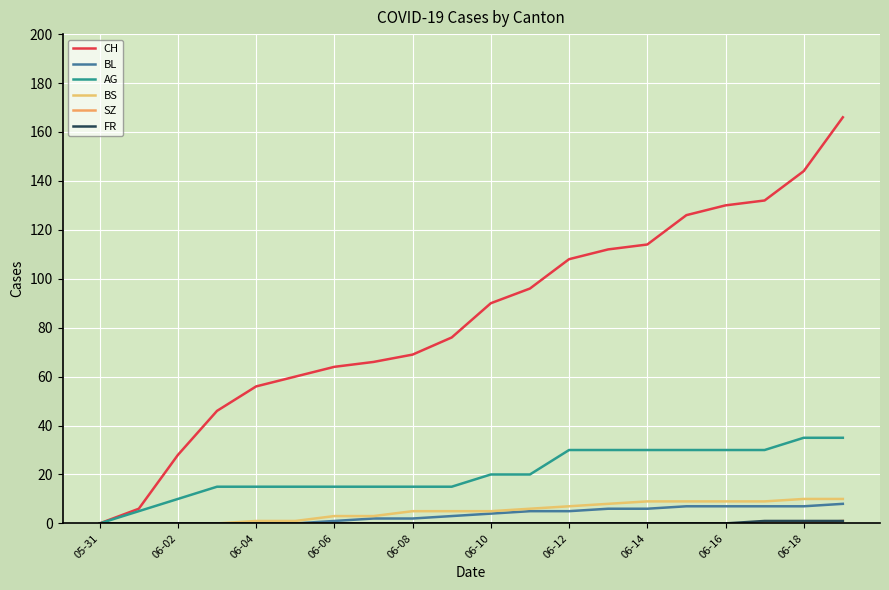

What is the average value of the CH series?

84